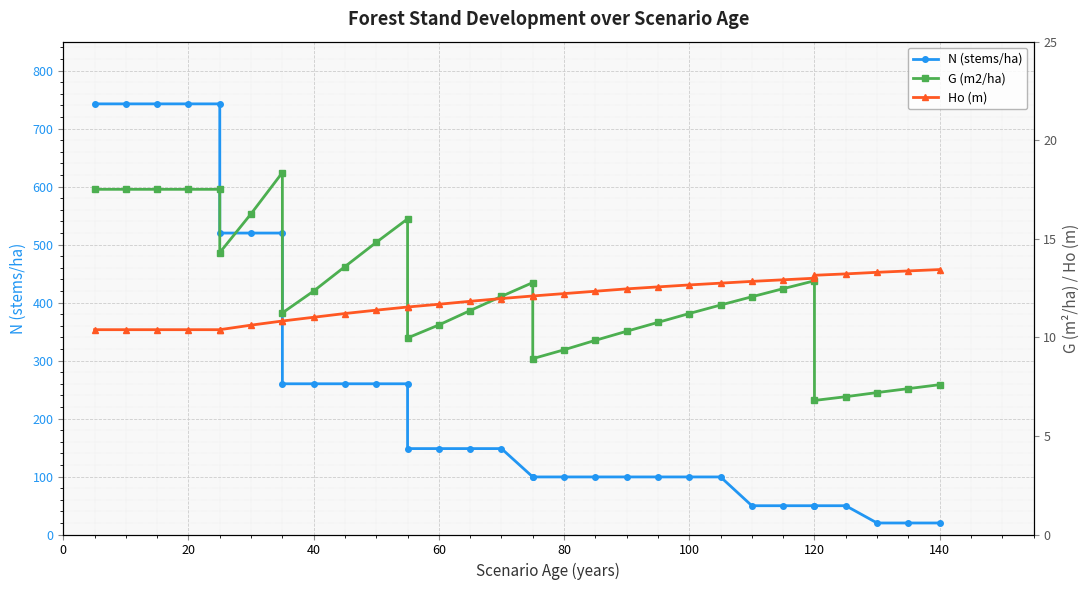

What is the maximum value for Ho (m)?

13.4